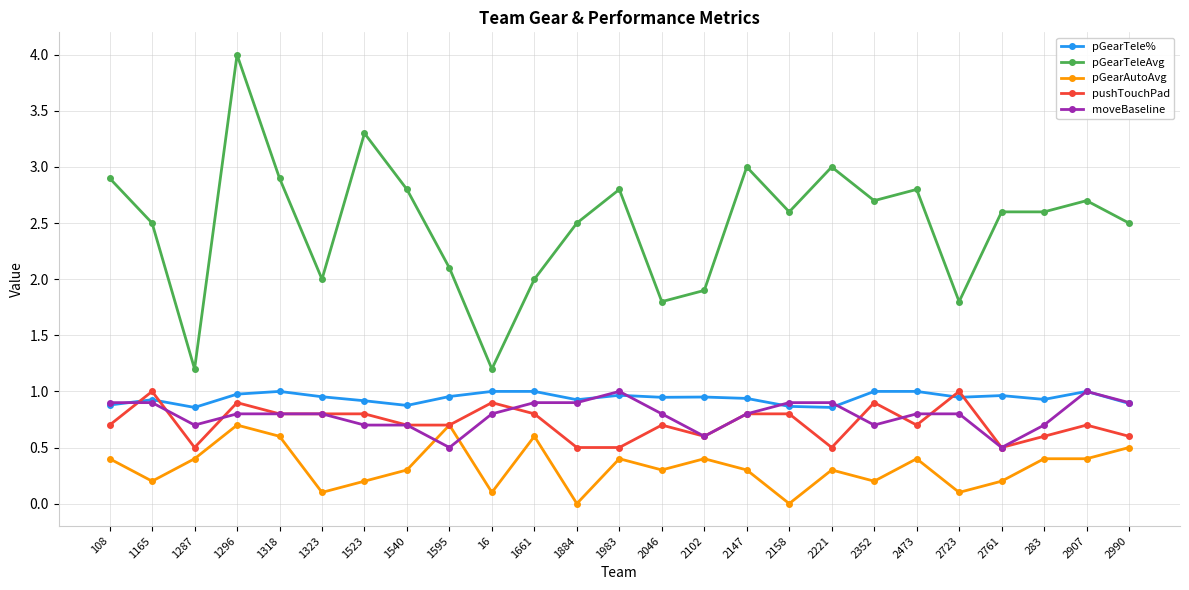

Is this an area chart (filled region under the line)?

No